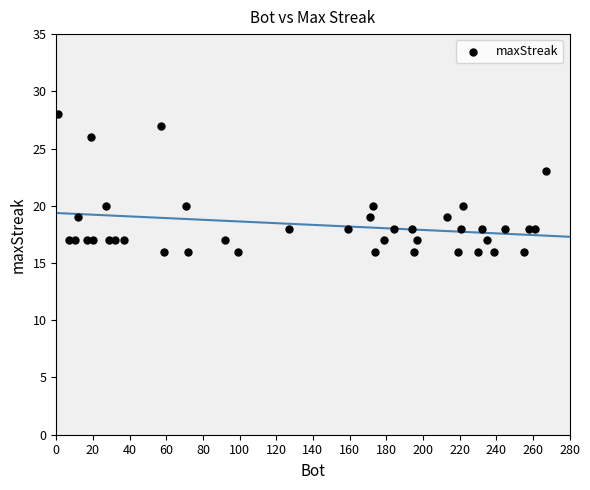

What Y value in the scatter plot is closest to 22?

23